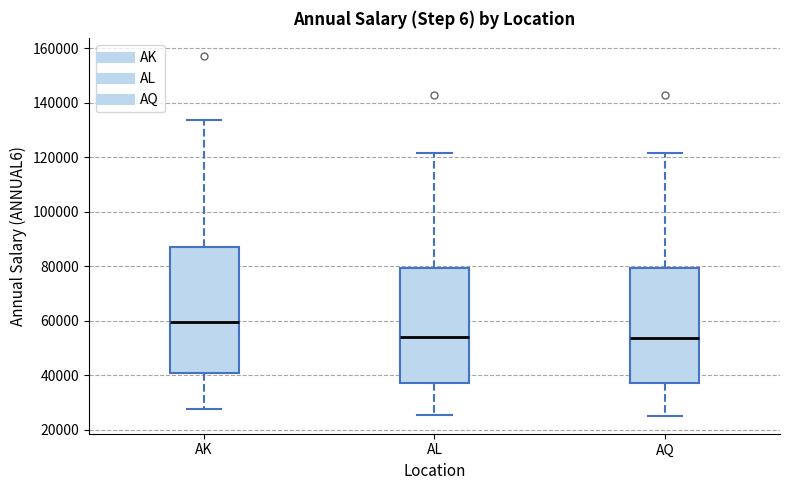

Which box's median line is the highest?

AK